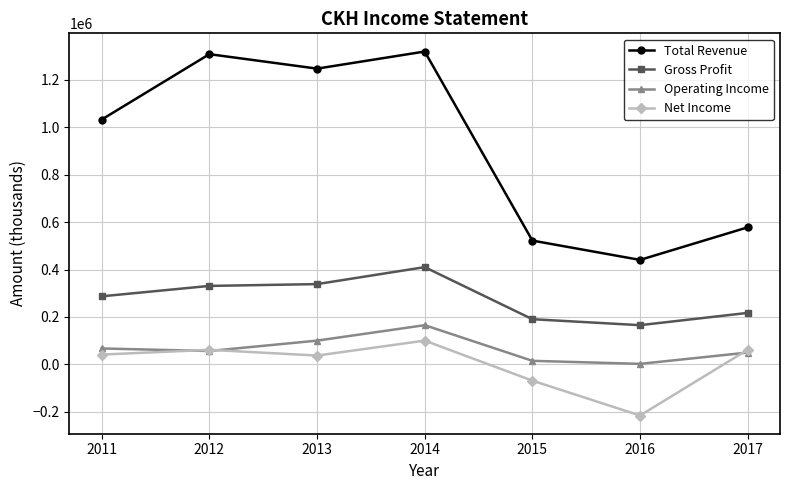

At which label is Gross Profit closest to 287600?

2011